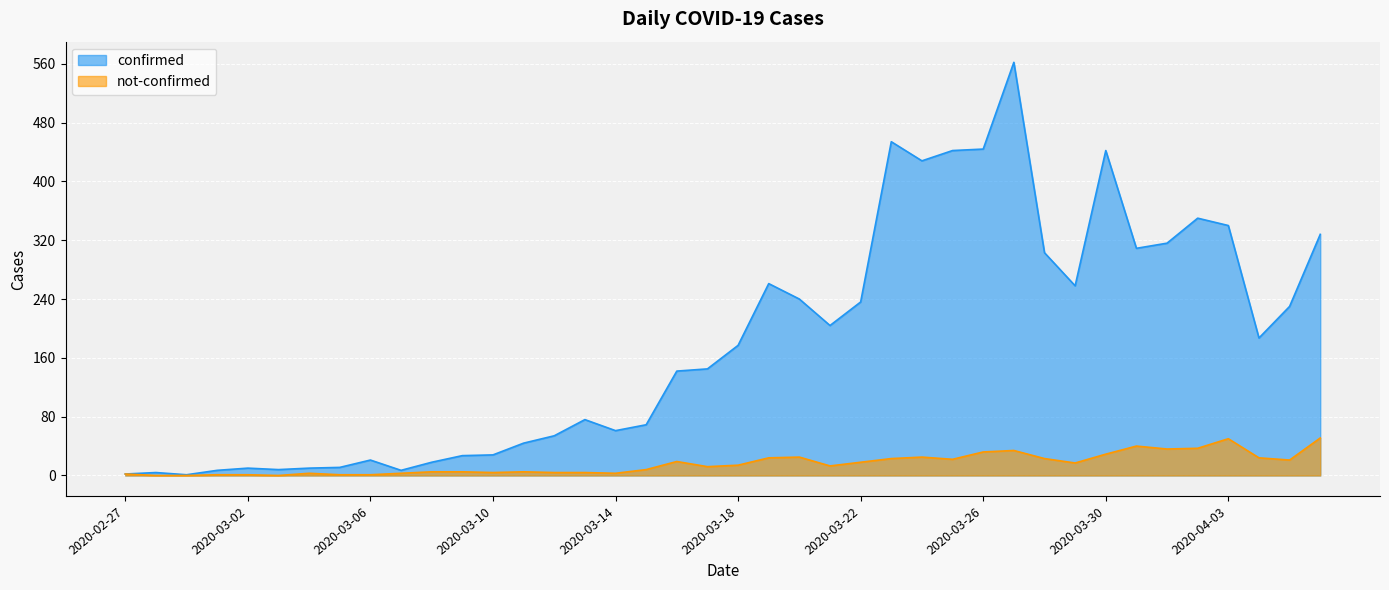

Count the number of data series in this chart.

2